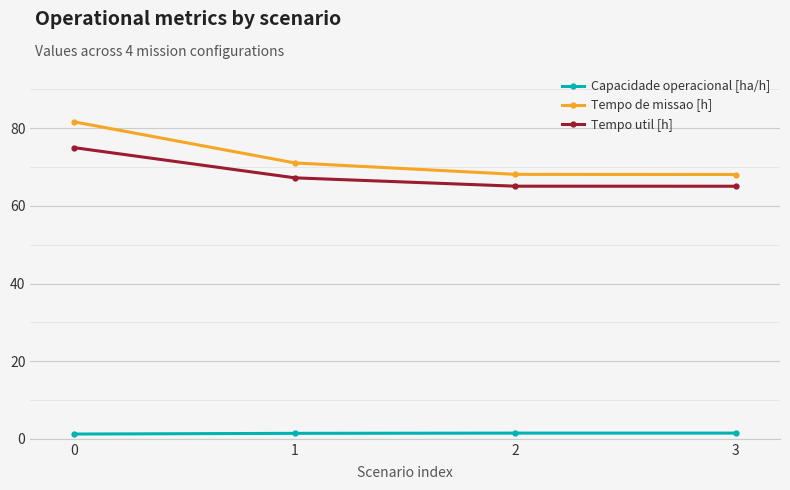

Which series has the largest range (max minus min)?

Tempo de missao [h]